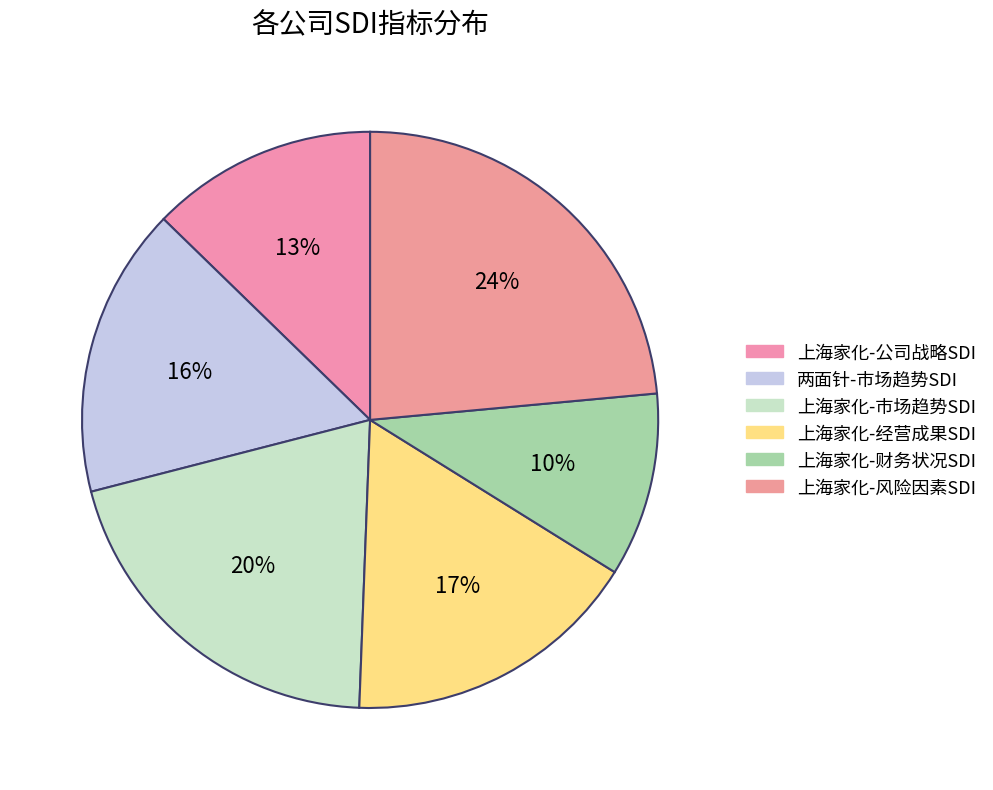

Rank the categories by value from lowest to highest.

上海家化-财务状况SDI, 上海家化-公司战略SDI, 两面针-市场趋势SDI, 上海家化-经营成果SDI, 上海家化-市场趋势SDI, 上海家化-风险因素SDI